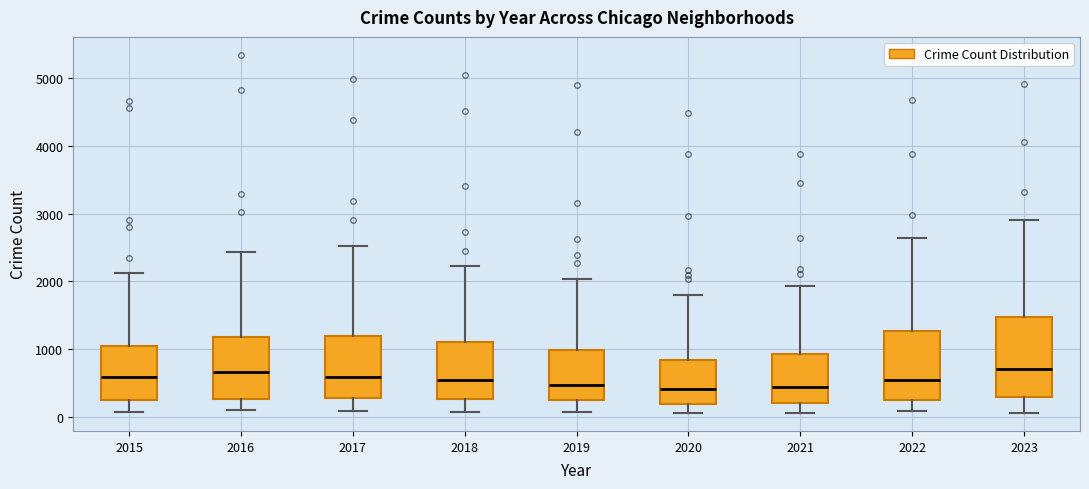

Where is the upper edge of the box at x = 2016 on the y-axis? The values are not printed on the chart, so give them approximately, as read against the axis.

1200